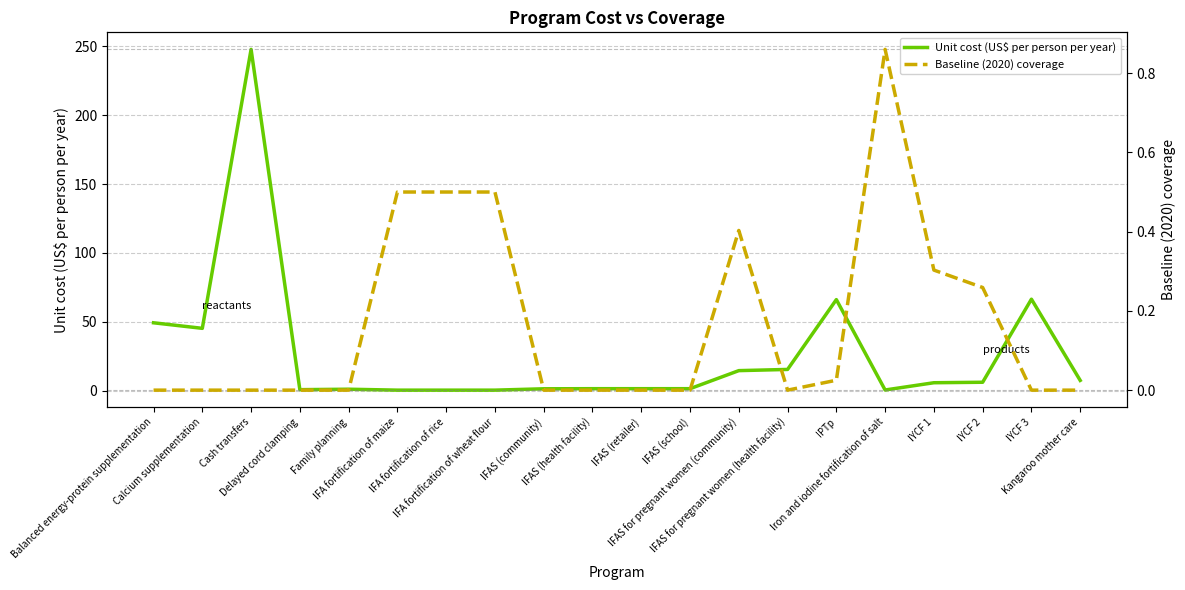

What is the difference between the second highest and second lowest values in the Baseline (2020) coverage series?

0.5